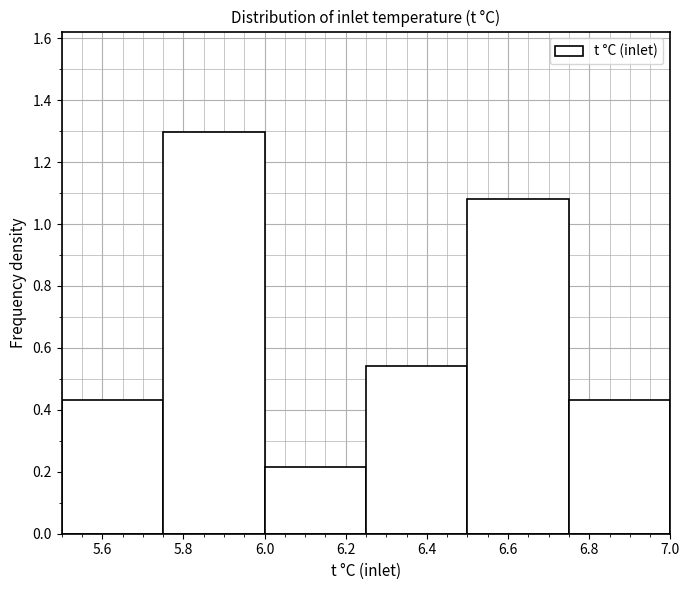

Reading left to right, transcribe this chart: for each bar, give the range it covers on the x-axis and its height. The values are not printed on the chart, so give them approximately, as read against the axis.

5.50 to 5.75: 0.44
5.75 to 6.00: 1.30
6.00 to 6.25: 0.22
6.25 to 6.50: 0.54
6.50 to 6.75: 1.08
6.75 to 7.00: 0.44